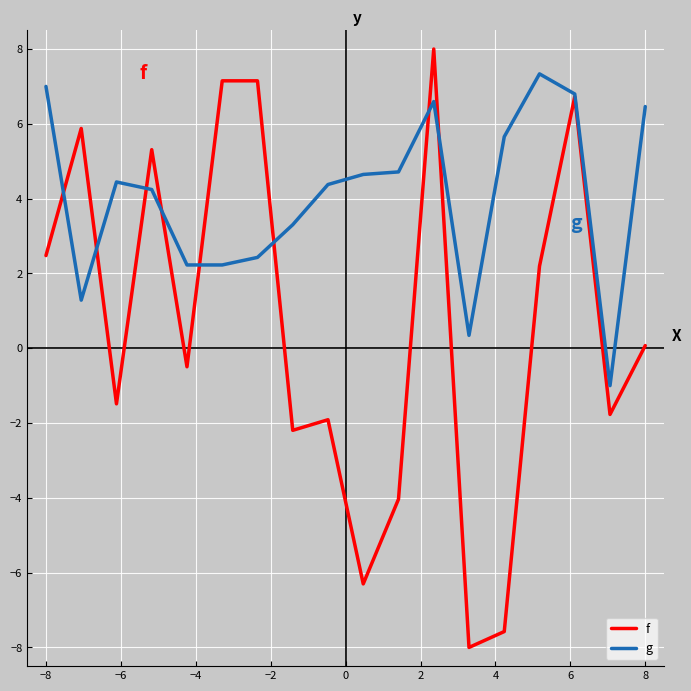

What is the lowest value of the f series?

-8.0